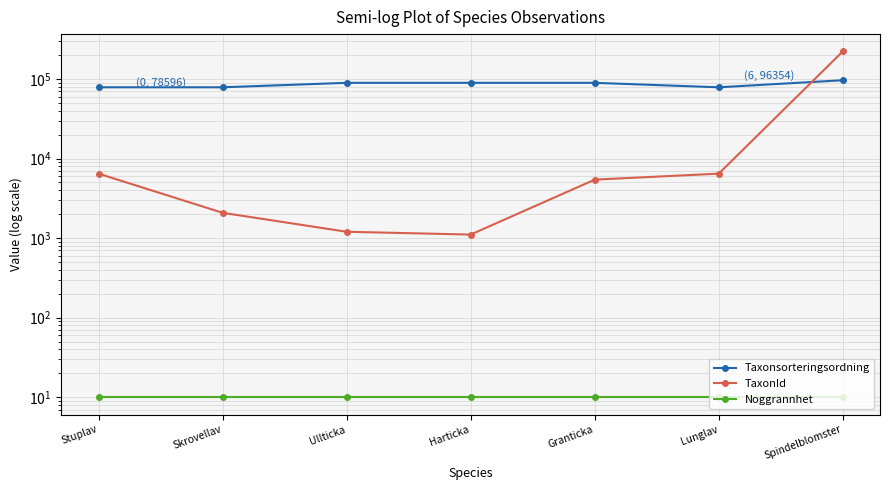

Is the value of TaxonId at Spindelblomster greater than the value of Noggrannhet at Skrovellav?

Yes